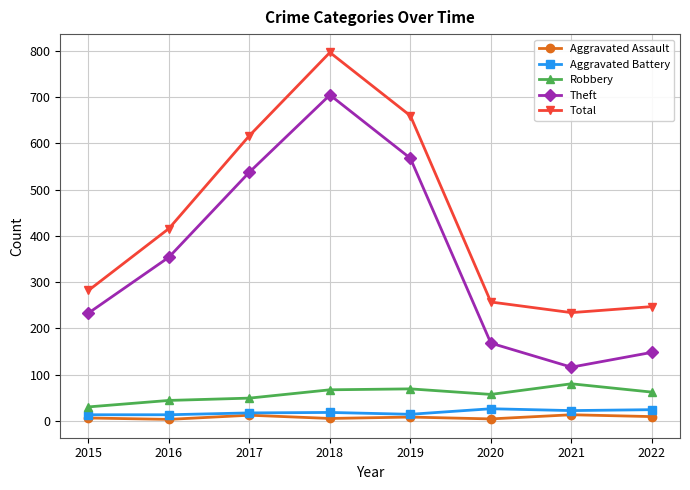

Which series has the largest total across all categories?

Total